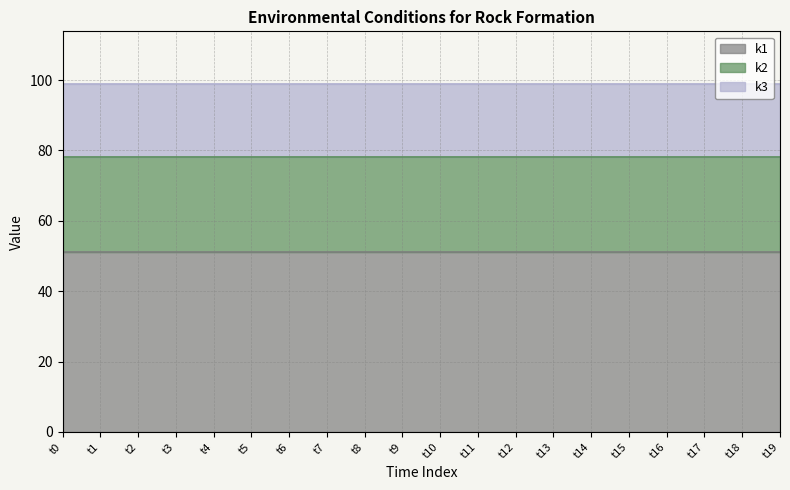

How many lines are shown in the chart?

3